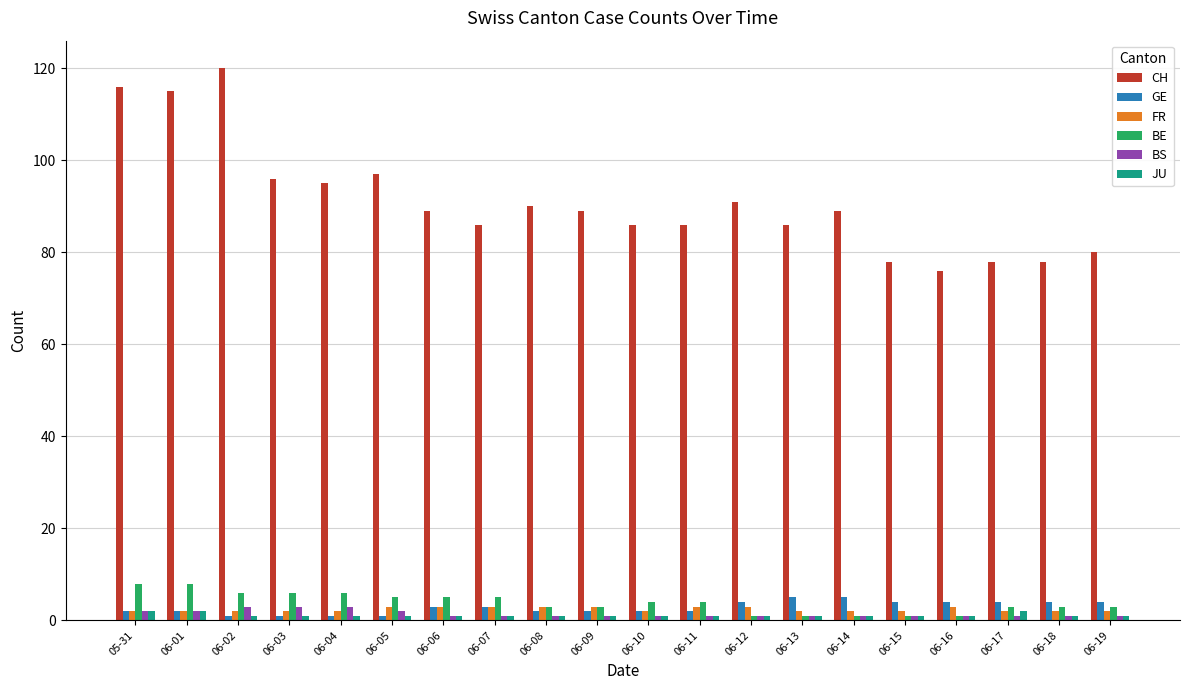

Which series has the largest range (max minus min)?

CH